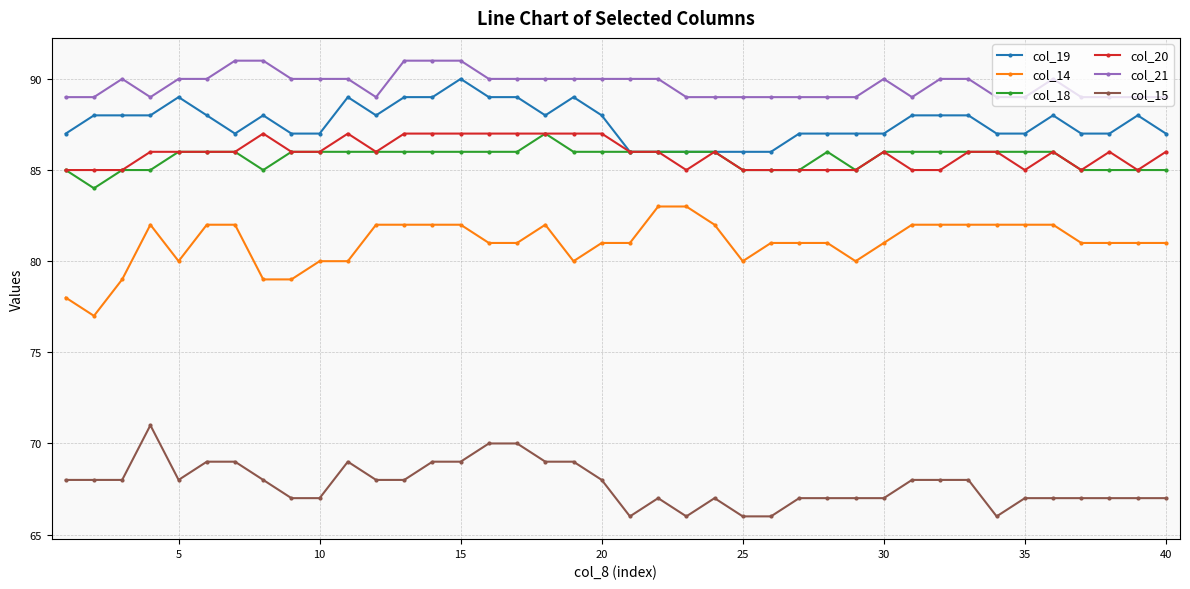

What is the difference between the second highest and second lowest values in the col_19 series?

3